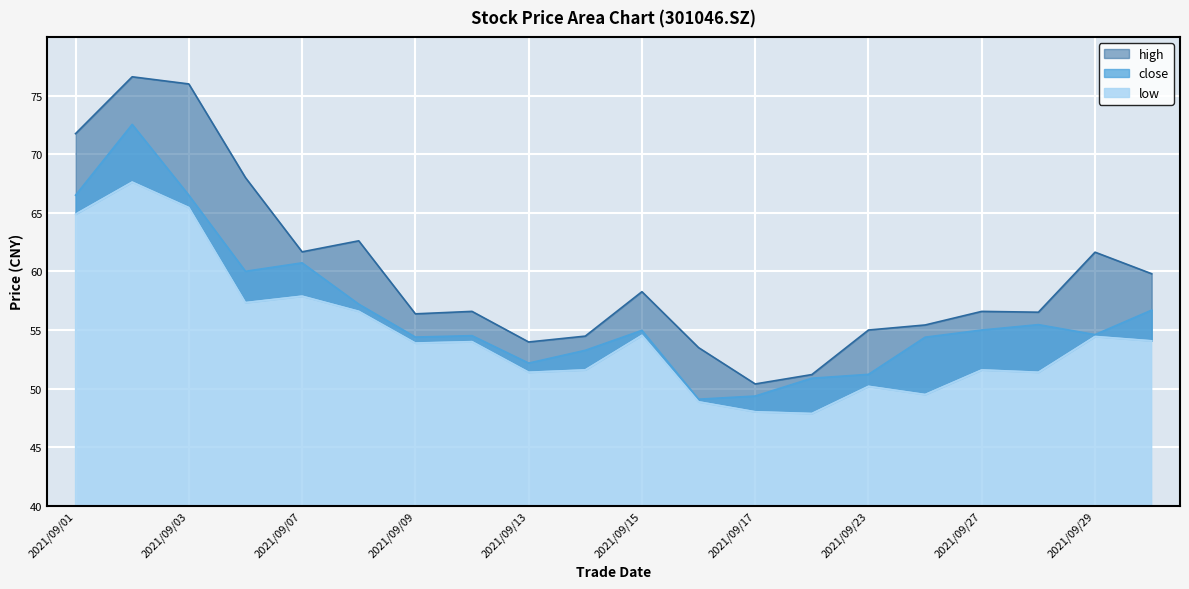

Which category has the highest value in the low series?

2021/09/02